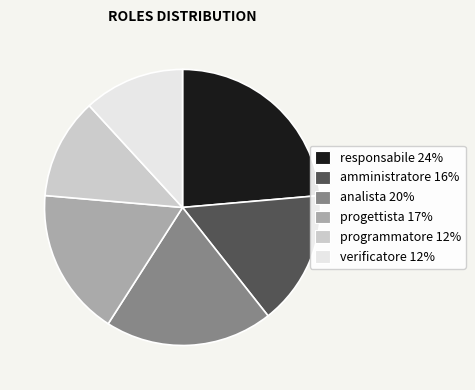

Does amministratore represent more than half of the total?

No